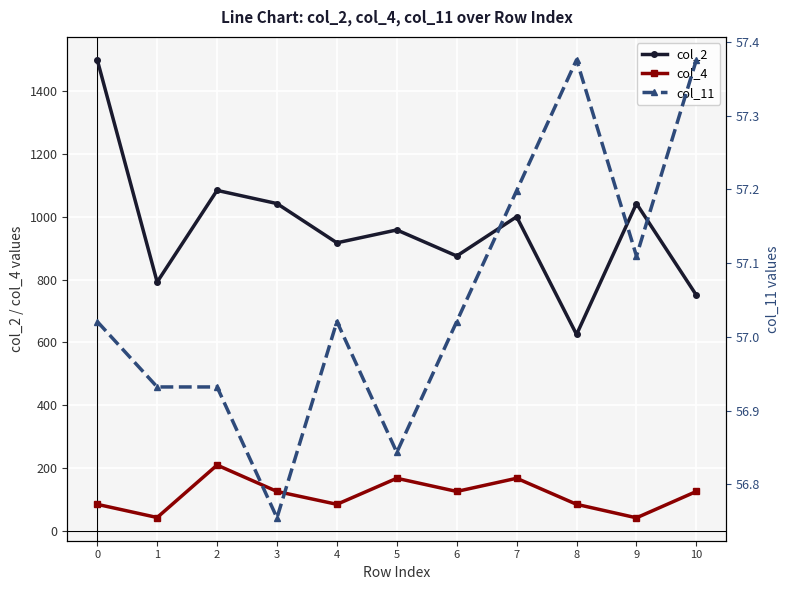

Is the value of col_4 at 3 greater than the value of col_11 at 9?

Yes